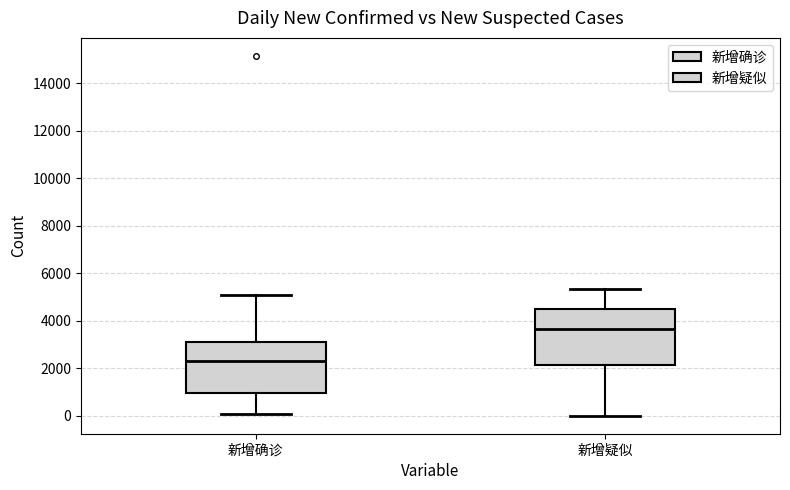

Where is the lower edge of the box for 新增确诊 on the y-axis? The values are not printed on the chart, so give them approximately, as read against the axis.

1000